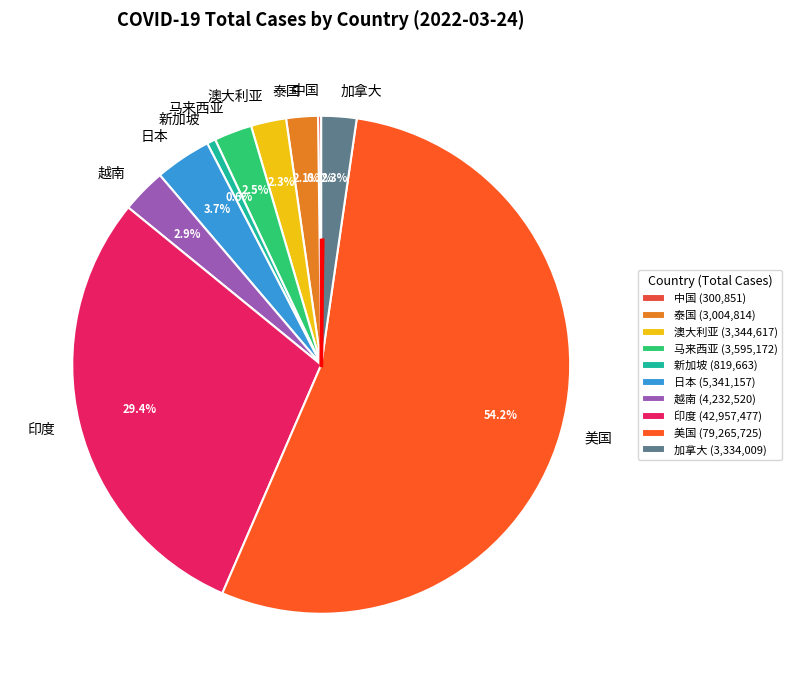

What percentage is NOT represented by 加拿大?

97.7%